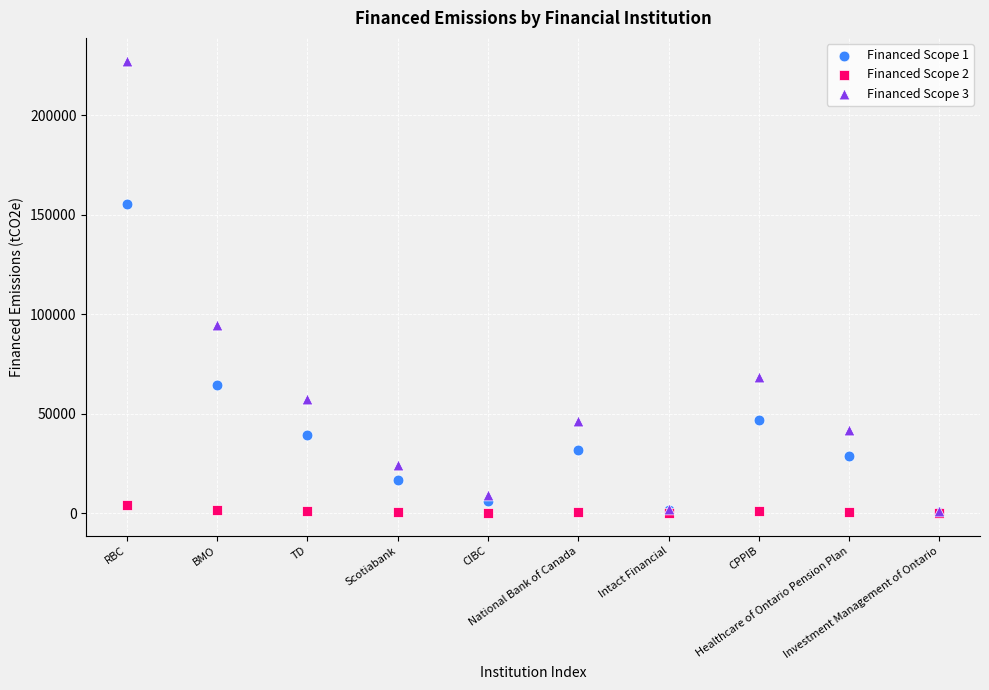

Across all series, what Y value is closest to 113798?

94351.1